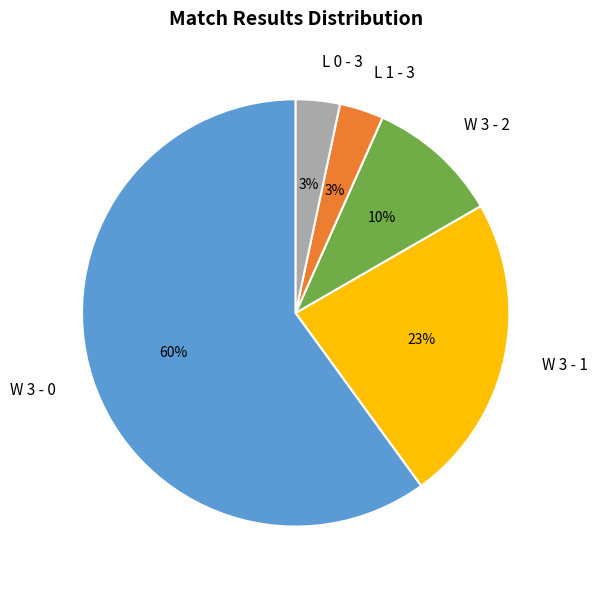

Do W 3 - 2 and W 3 - 1 together represent more than half of the pie?

No